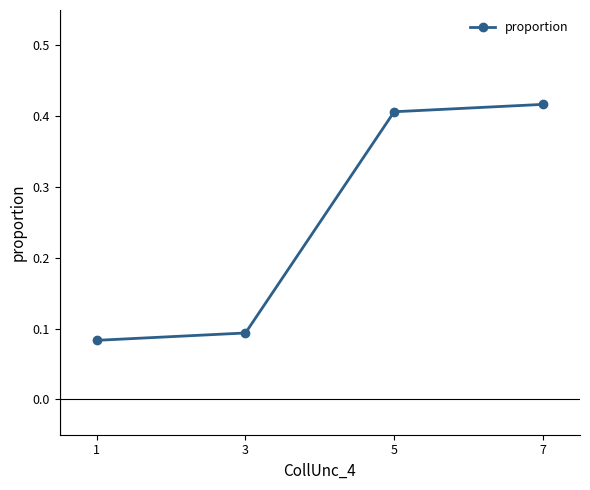

List the labels in order of value, smallest first.

1, 3, 5, 7